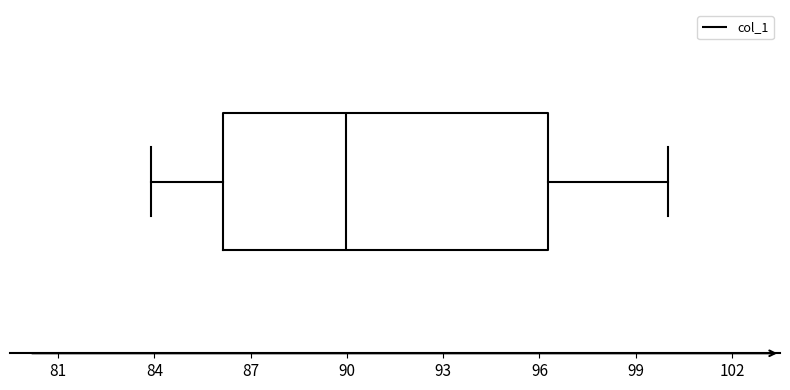

Transcribe this box plot: give where the median line is, the range the box spans, and where the two whiskers end, as read against the x-axis. The values are not printed on the chart, so give them approximately, as read against the axis.

median 90.0, box 86.0 to 96.5, whiskers 84.0 to 100.0